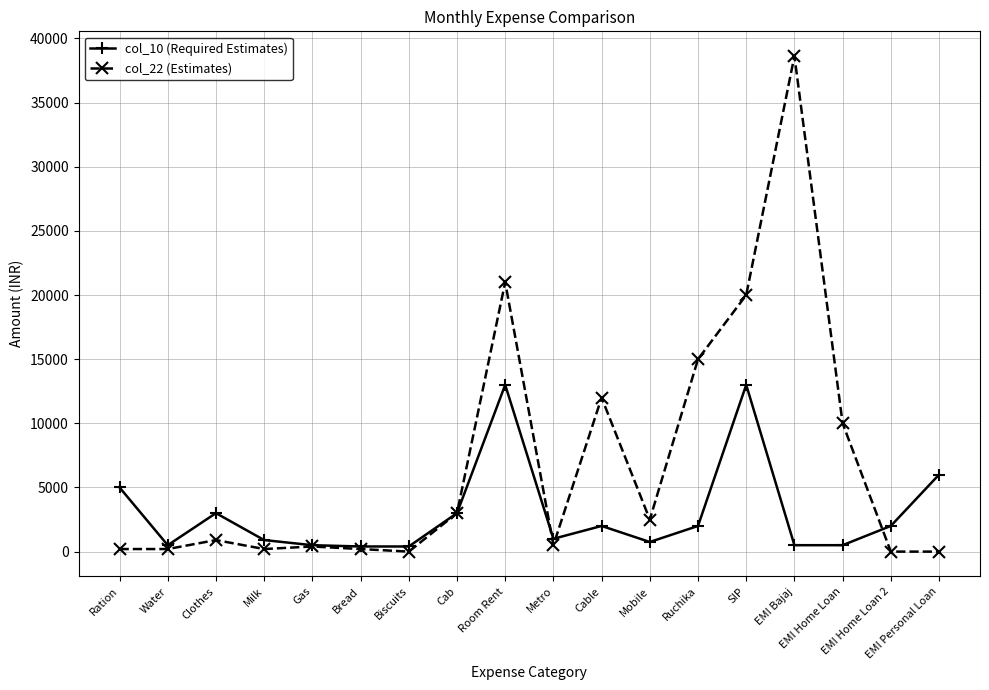

Which series has the largest total across all categories?

col_22 (Estimates)